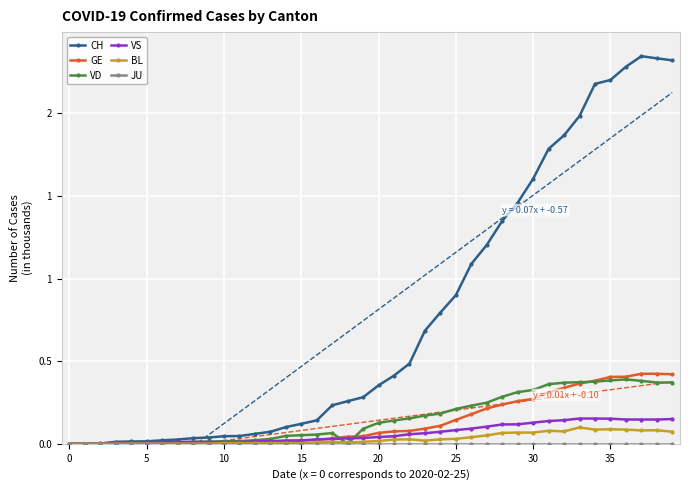

In VS, how many points are lower than both neighbors (excluding endpoints)?

1